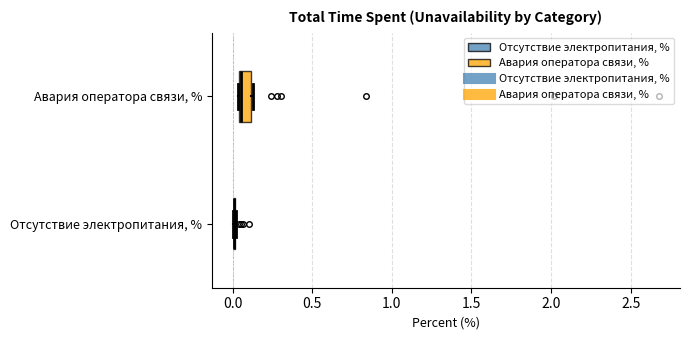

Where is the right edge of the box for Авария оператора связи, % on the x-axis? The values are not printed on the chart, so give them approximately, as read against the axis.

0.10